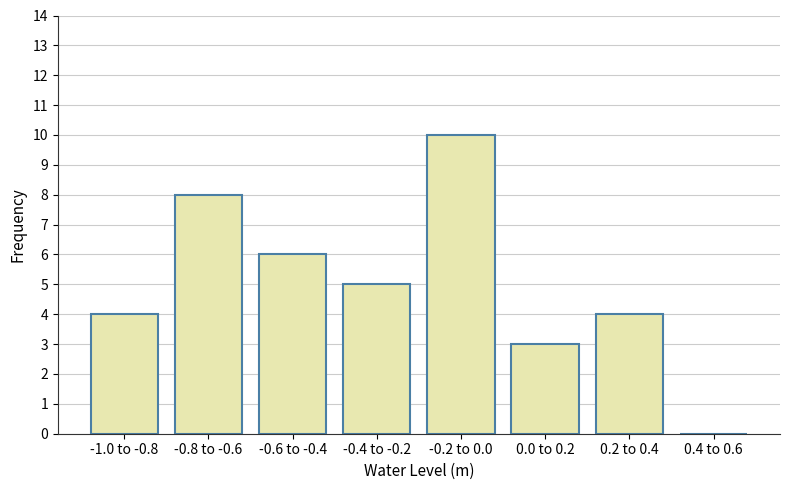

Reading right to left, what are all the values shown in this chart?

0.4 to 0.6=0	0.2 to 0.4=4	0.0 to 0.2=3	-0.2 to 0.0=10	-0.4 to -0.2=5	-0.6 to -0.4=6	-0.8 to -0.6=8	-1.0 to -0.8=4